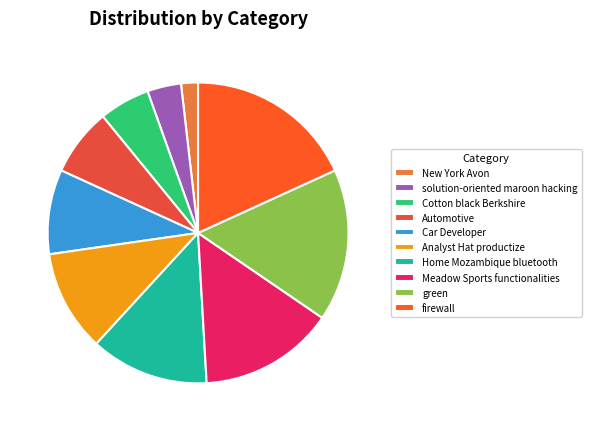

To the nearest percent, what portion does solution-oriented maroon hacking represent?

4%